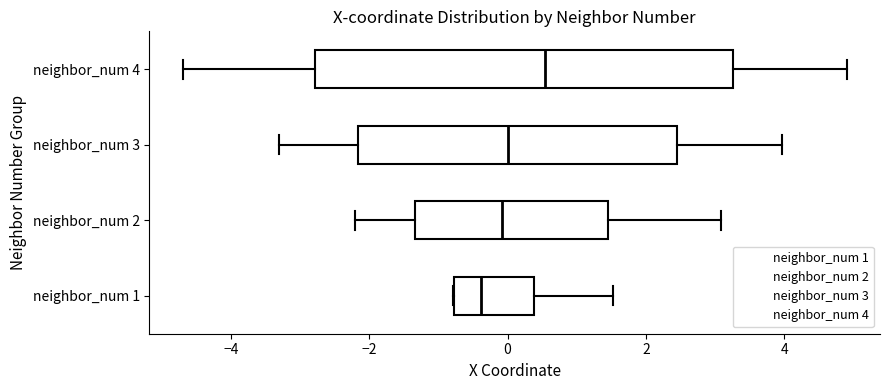

Which box has the furthest to the left median line?

neighbor_num 1